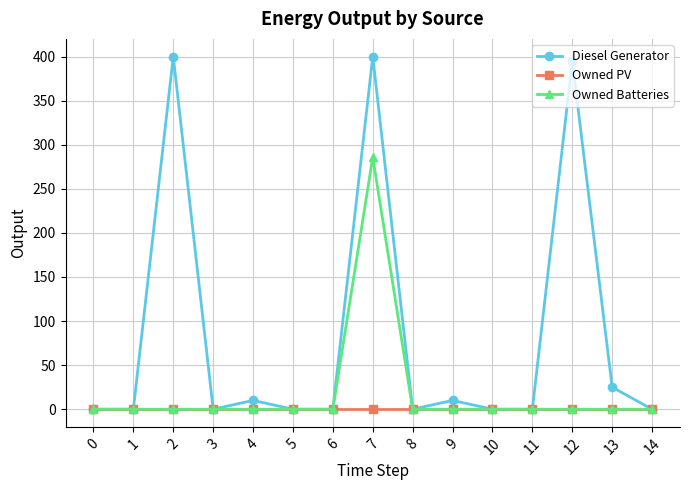

Which series has the largest total across all categories?

Diesel Generator